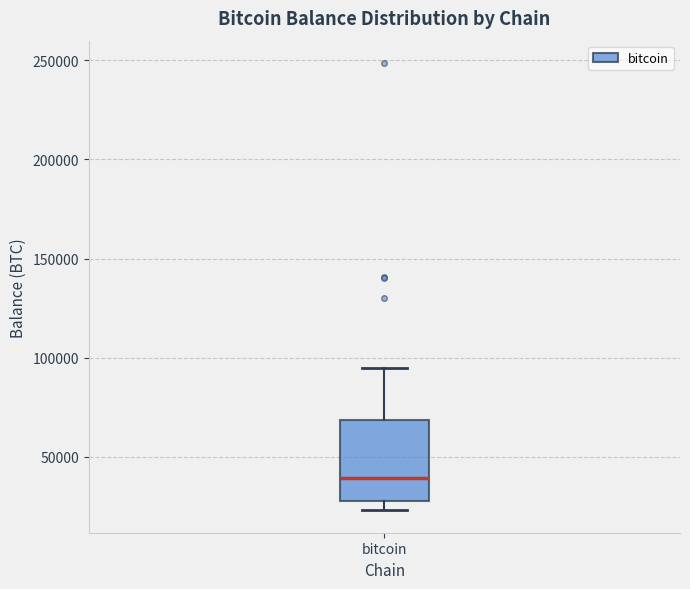

Where is the lower edge of the box for bitcoin on the y-axis? The values are not printed on the chart, so give them approximately, as read against the axis.

30000